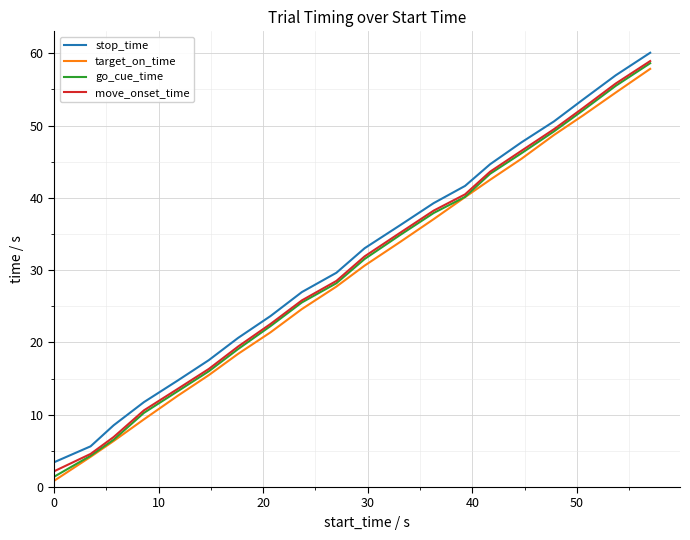

Which series has the largest range (max minus min)?

go_cue_time